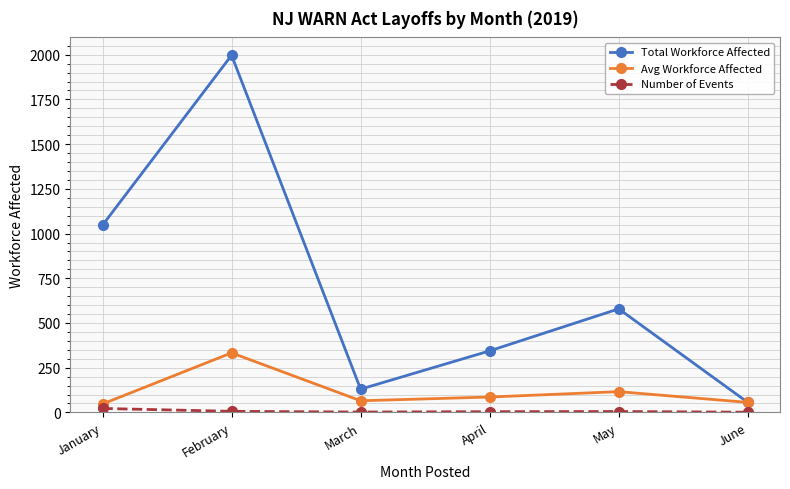

True or false: Number of Events and Total Workforce Affected intersect in this chart.

False